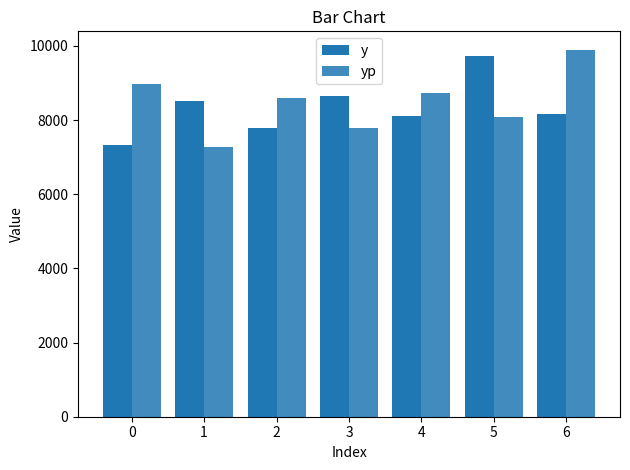

What is the total value across all series at 5?

17825.1